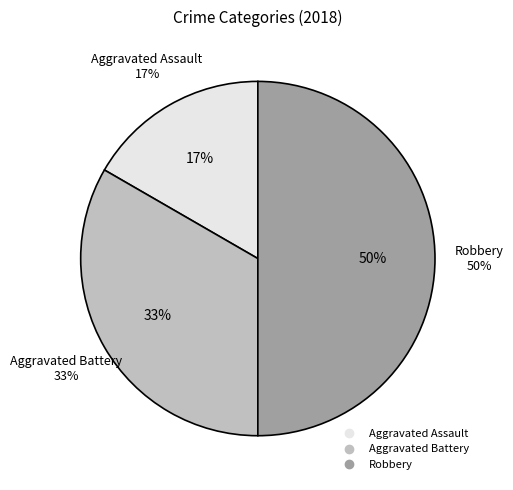

Count the number of slices in the pie.

3